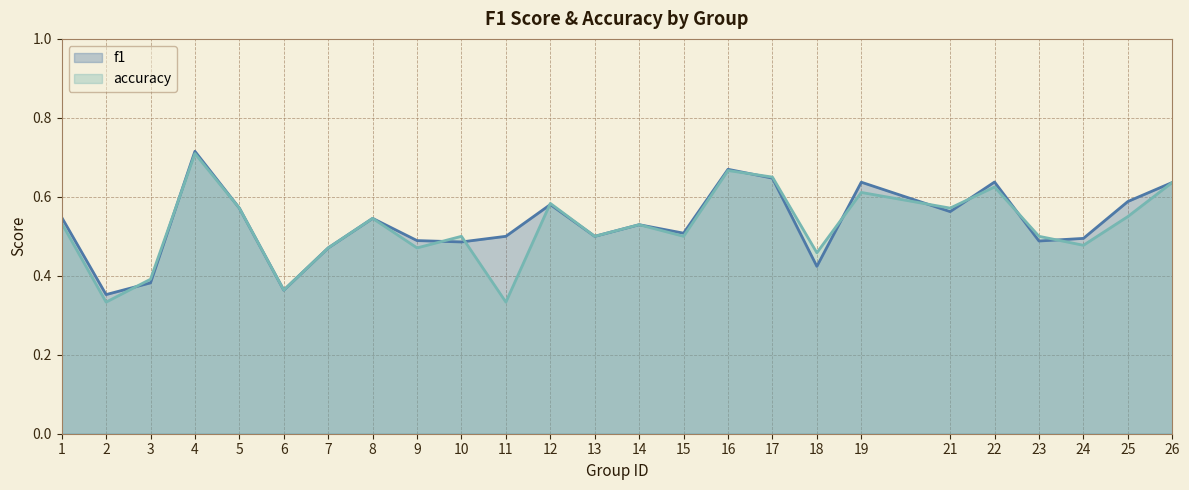

Between 9 and 11, which series saw the biggest shift?

accuracy